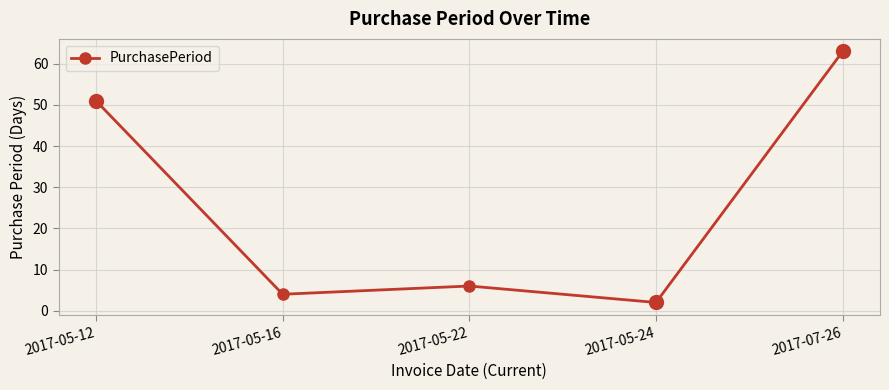

True or false: the data shows 4 at 2017-05-16.

True